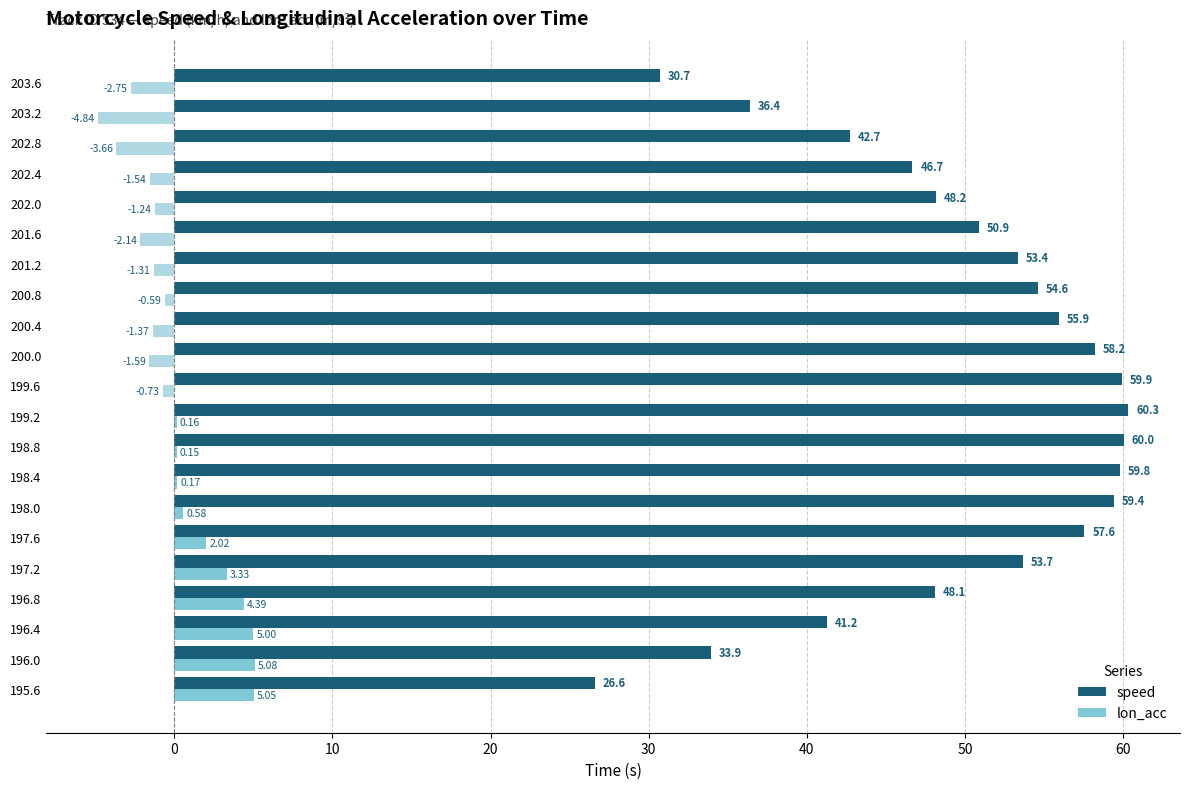

Which series changed the most between 198.0 and 203.6?

speed